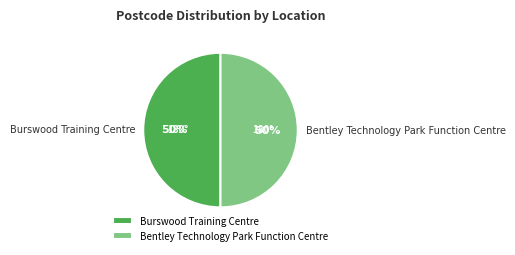

To the nearest percent, what is the combined percentage of Burswood Training Centre and Bentley Technology Park Function Centre?

100%